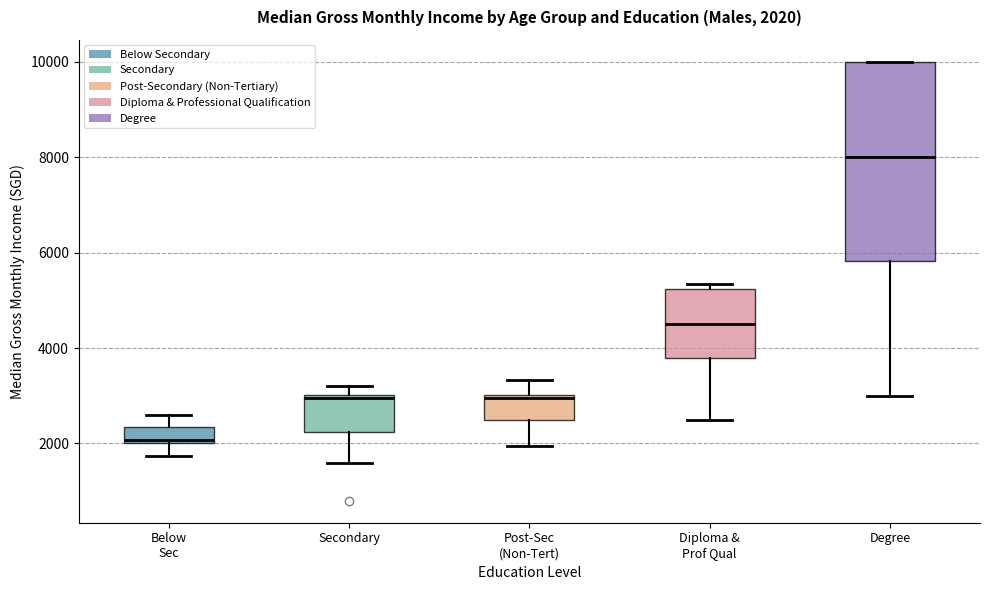

Which box has the lowest median line?

Below Sec